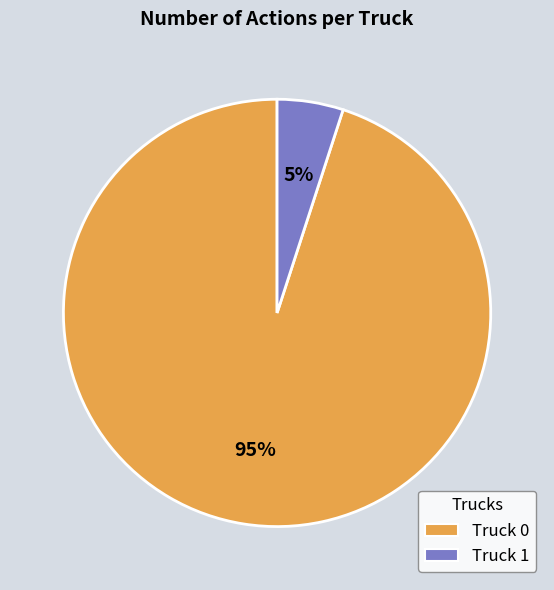

To the nearest percent, what portion does Truck 0 represent?

95%